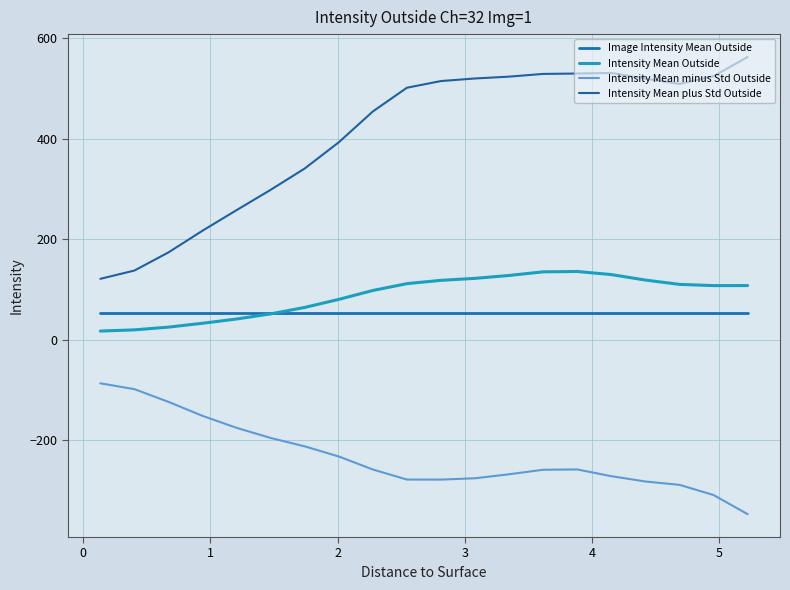

True or false: Intensity Mean plus Std Outside has more than 1 points higher than both neighbors.

False